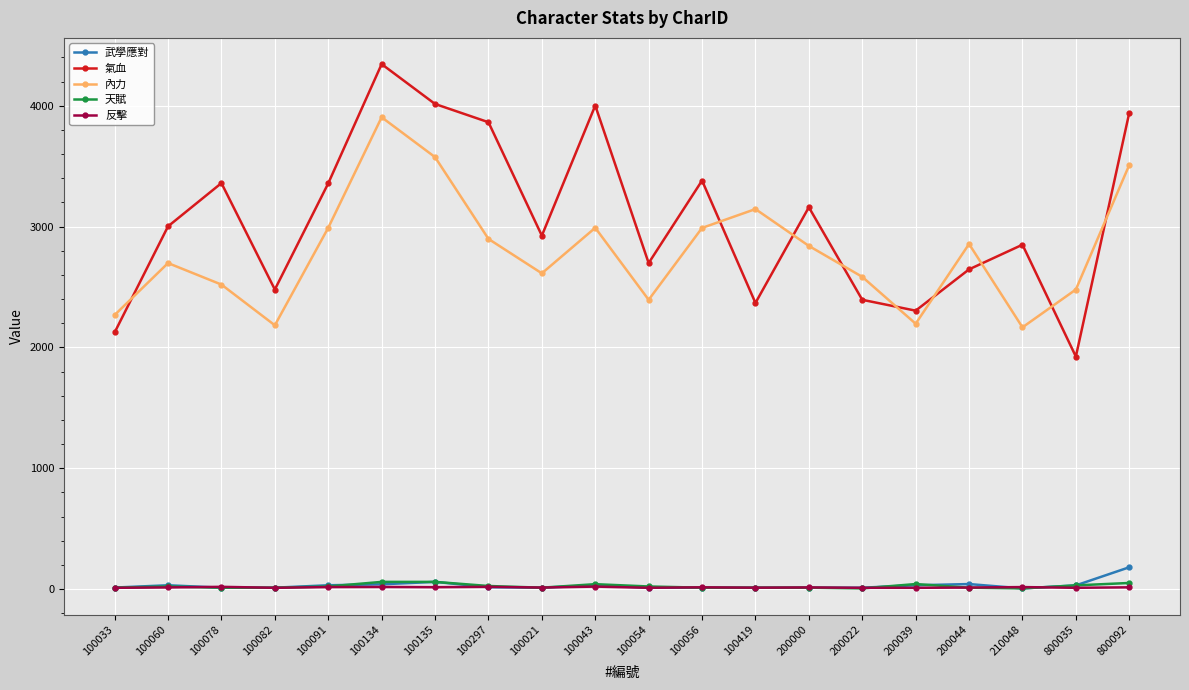

True or false: 氣血 has more than 0 interior local peaks.

True